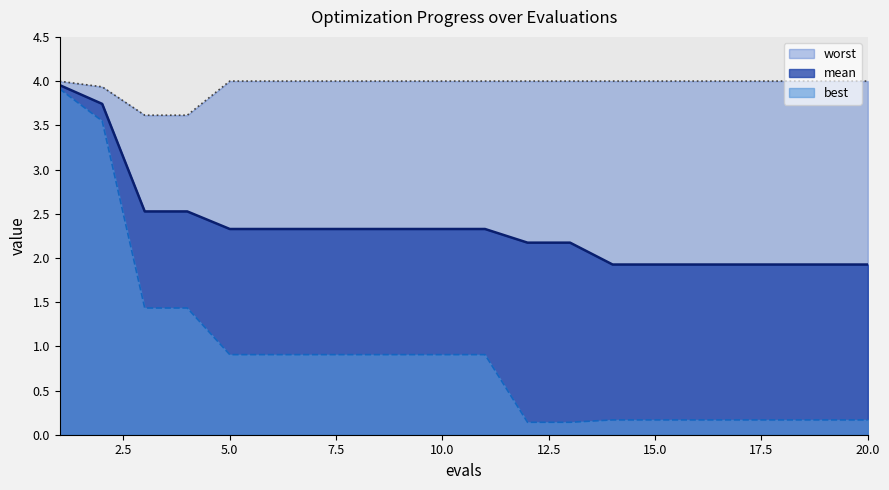

Which series has the largest total across all categories?

worst